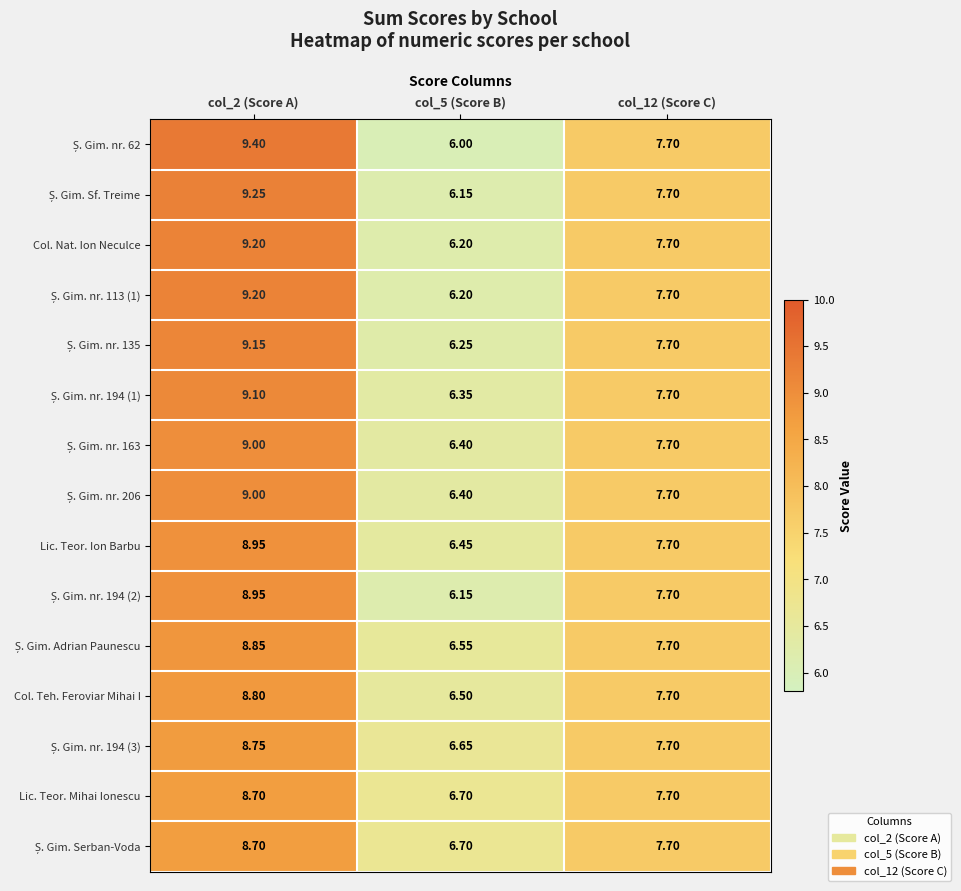

How many values in the Lic. Teor. Ion Barbu series are below 7?

1